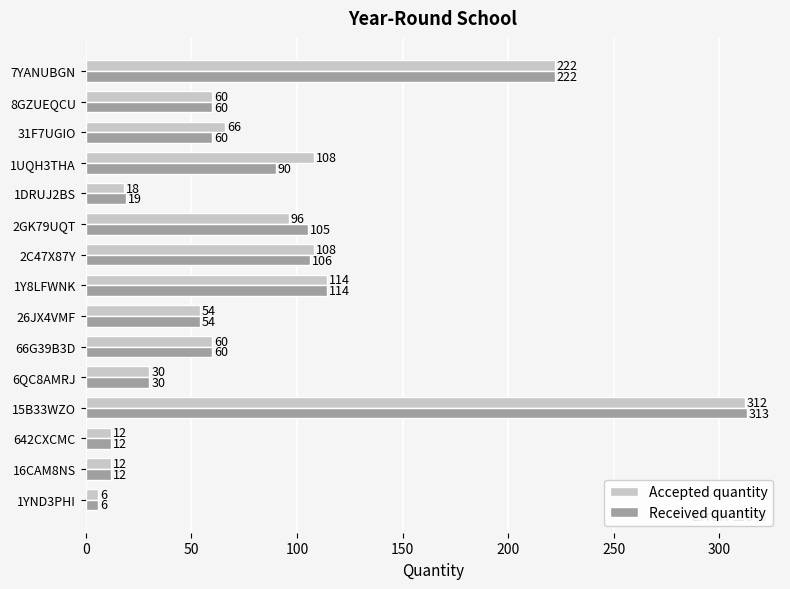

Which series has the largest range (max minus min)?

Received quantity